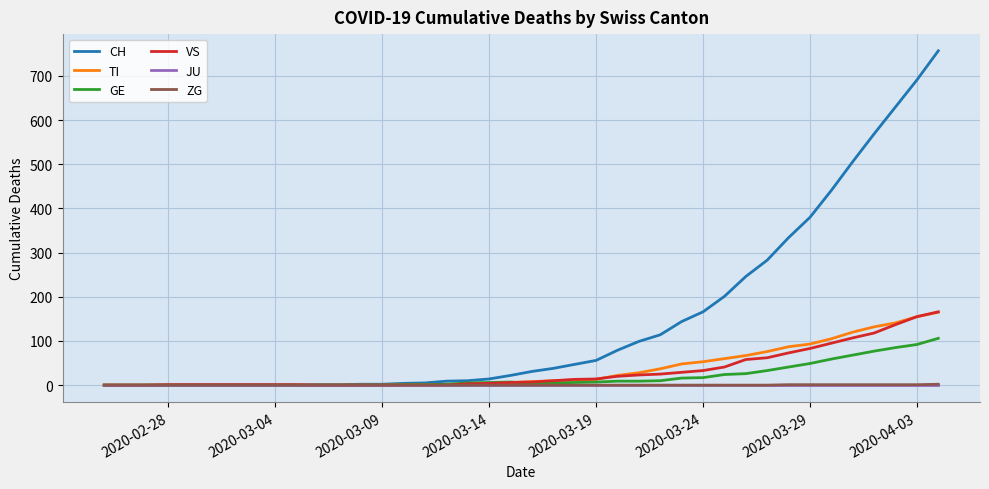

Which series has the widest spread of values?

CH